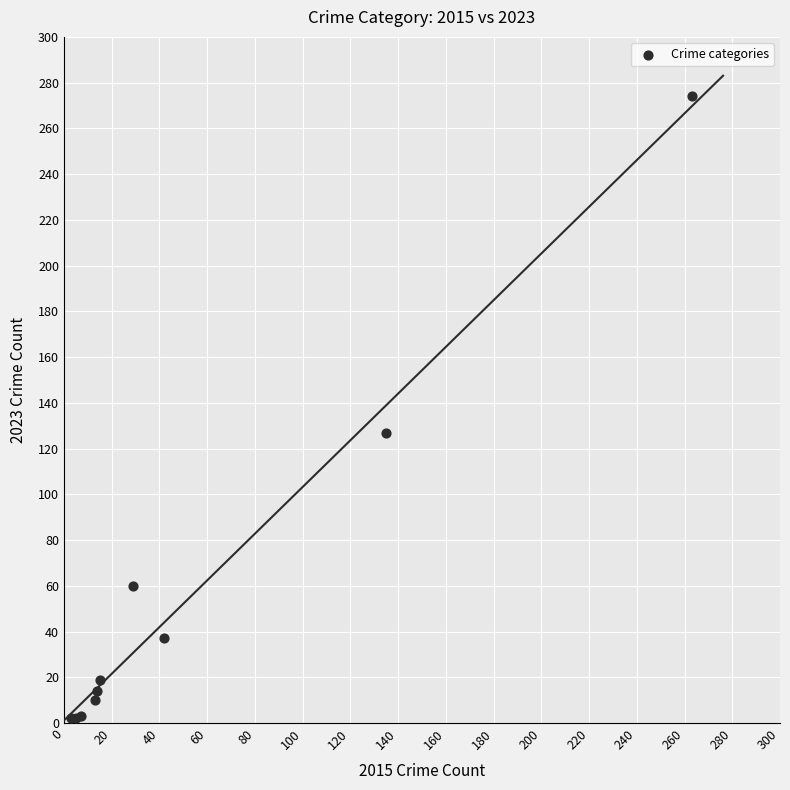

What Y value in the scatter plot is closest to 138?

127